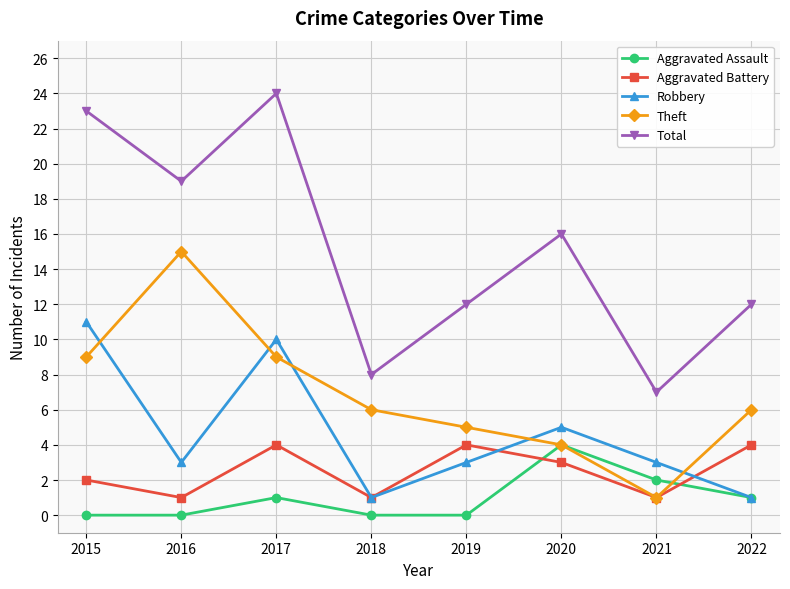

What is the difference between the Total values at 2016 and 2021?

12